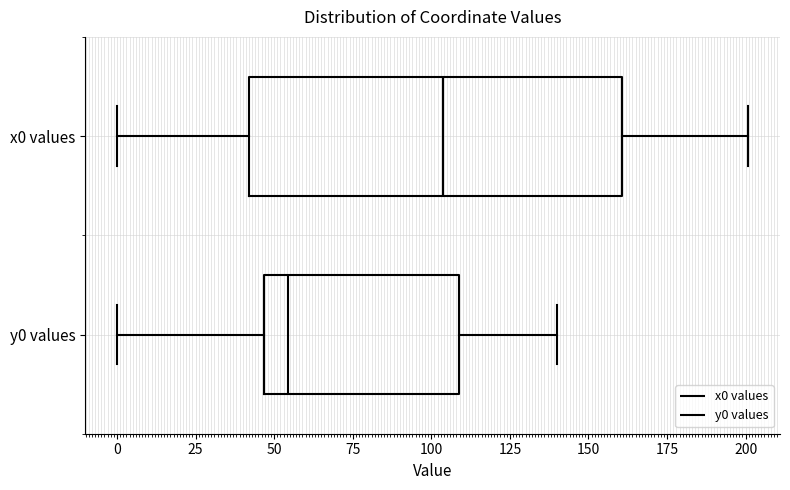

Reading bottom to top, read every box against the x-axis: the position of its median line, the range the box covers, and the ends of its whiskers. The values are not printed on the chart, so give them approximately, as read against the axis.

y0 values: median 55, box 45 to 110, whiskers 0 to 140
x0 values: median 105, box 40 to 160, whiskers 0 to 200